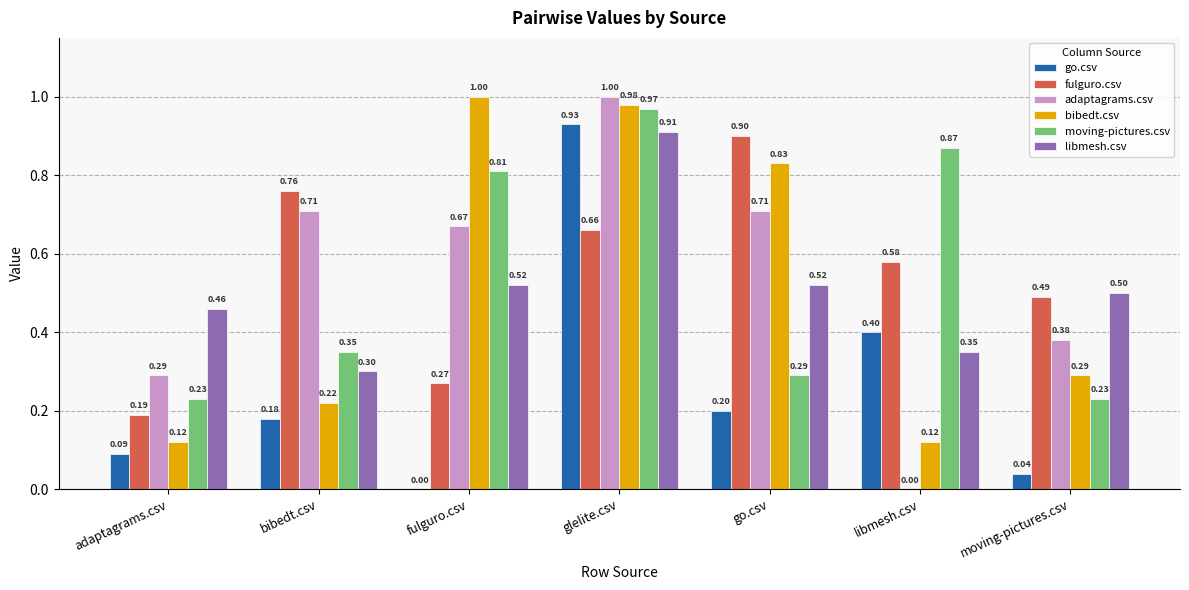

True or false: bibedt.csv has a value of 1.0 at fulguro.csv.

True